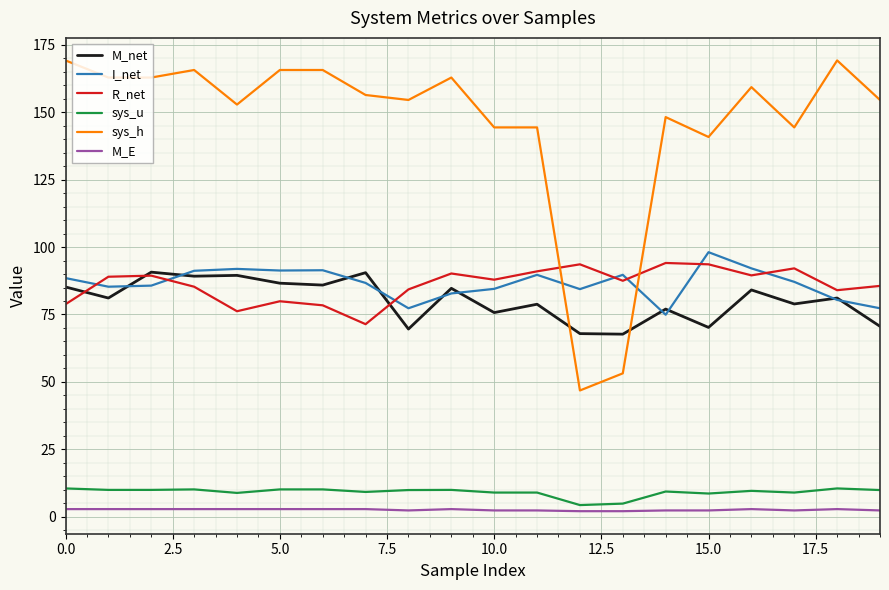

Which series has the largest total across all categories?

sys_h